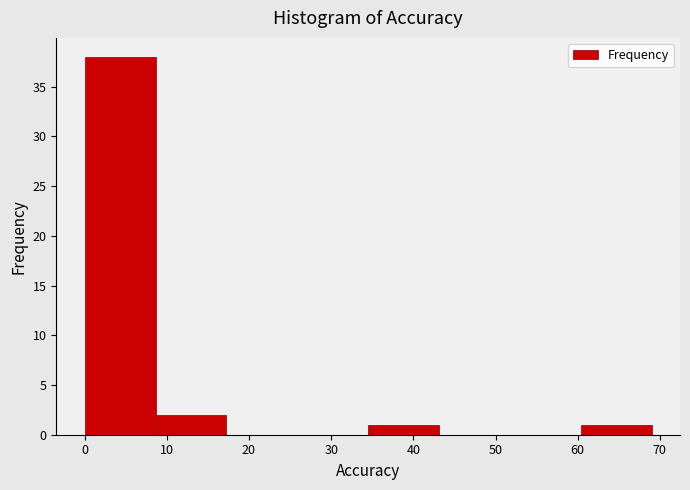

What is the height of the bar covering 9 to 17 on the x-axis? Neither the bar edges nor the heights are printed on the chart, so give them approximately, as read against the axes.

2